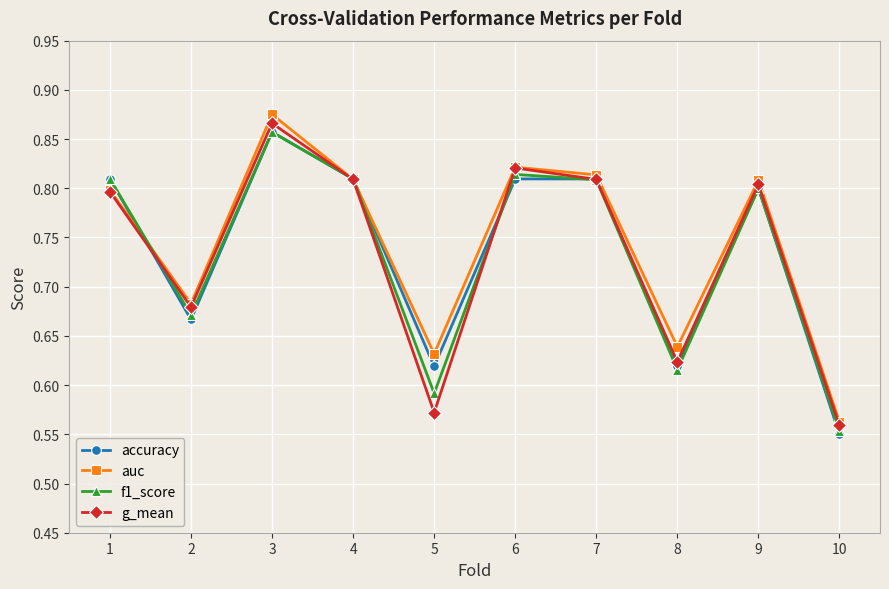

True or false: f1_score has a value of 0.8 at 6.

True